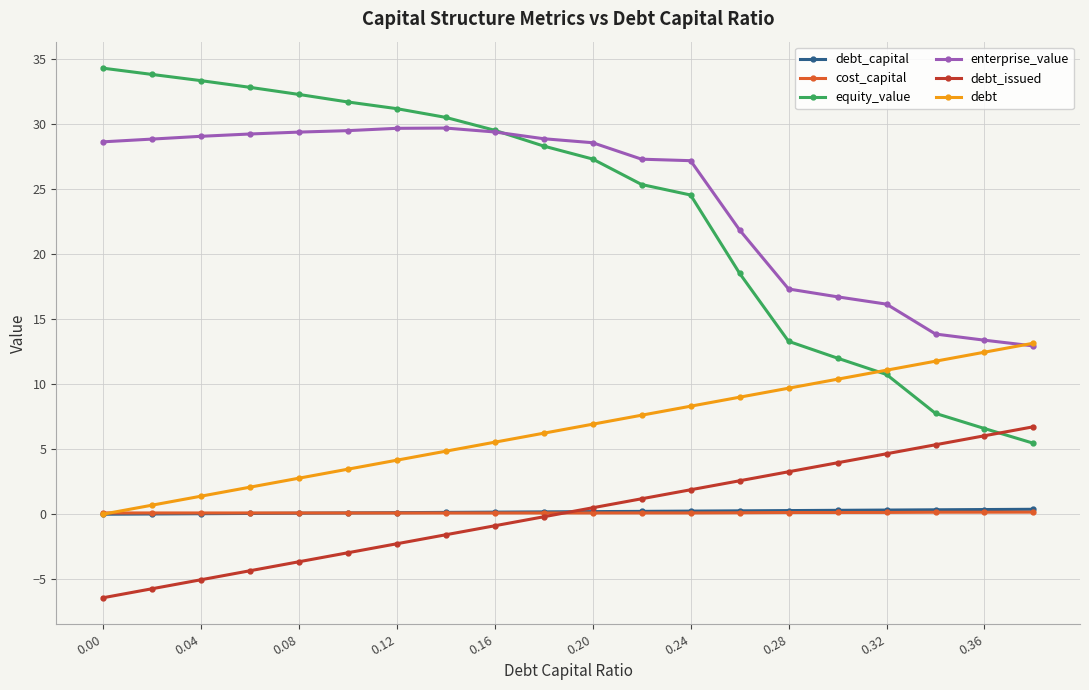

Does the chart display data point markers on the line(s)?

Yes